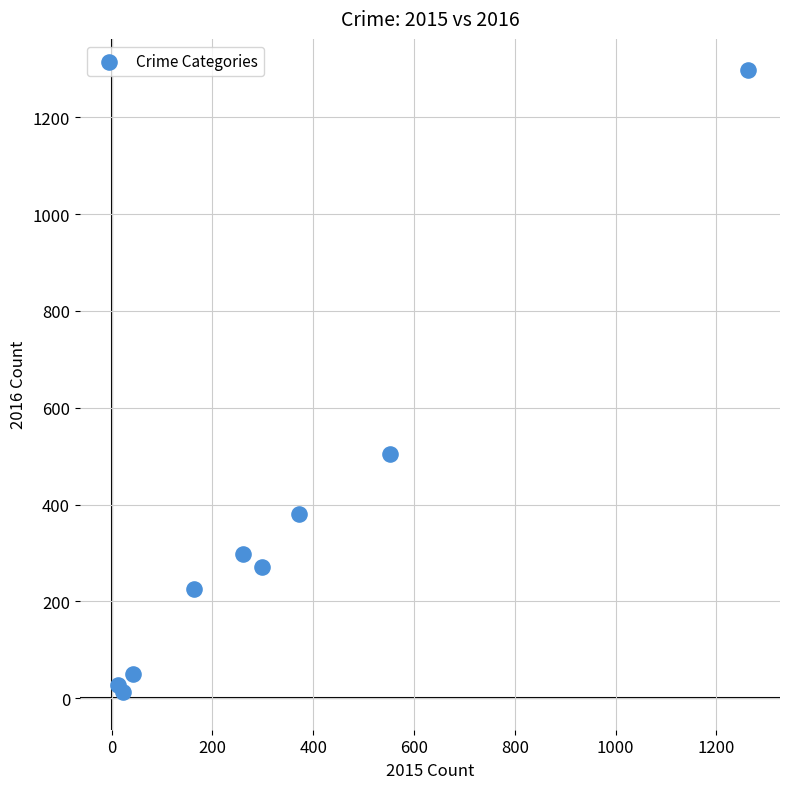

What Y value in the scatter plot is closest to 655?

505